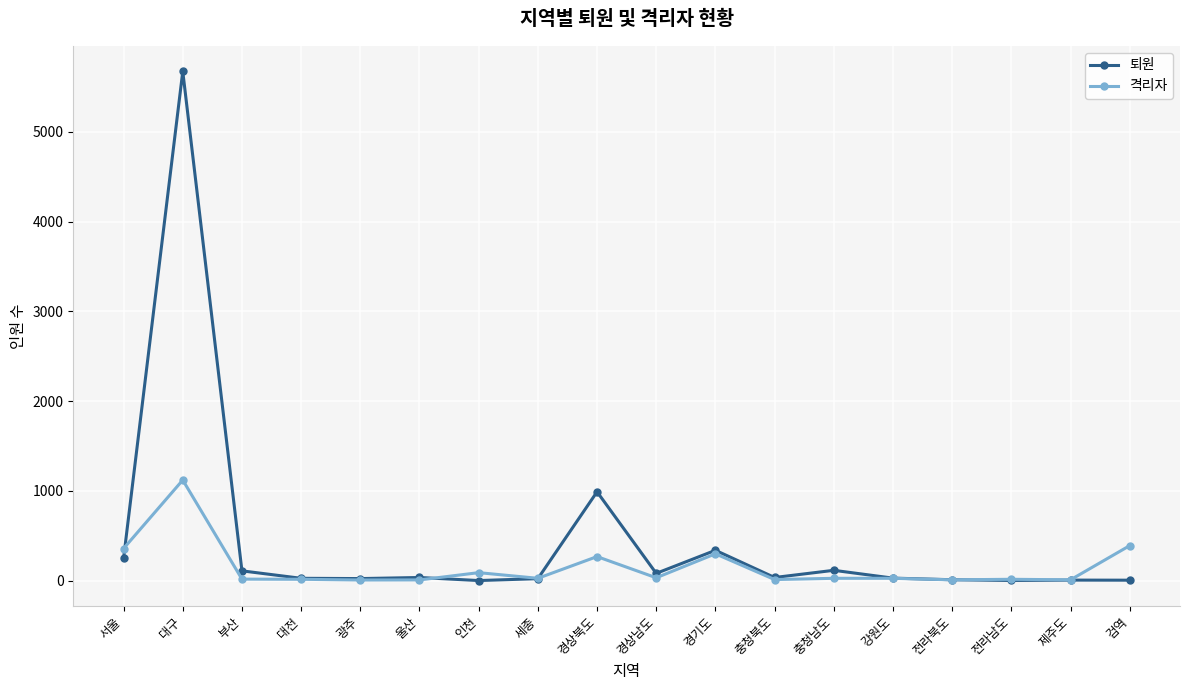

How many categories are shown in the chart?

18